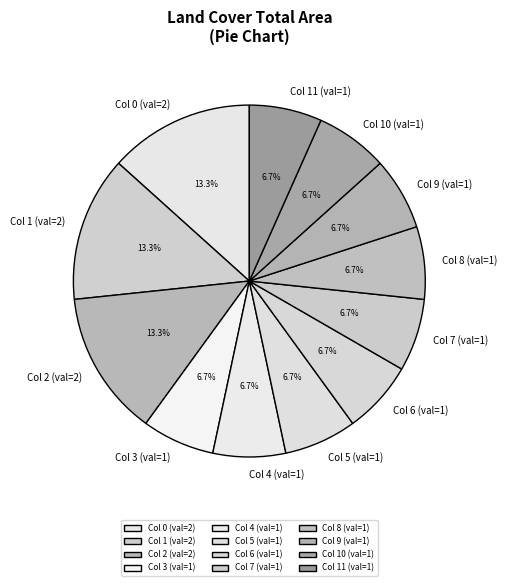

Which has a higher value, Col 11 (val=1) or Col 0 (val=2)?

Col 0 (val=2)